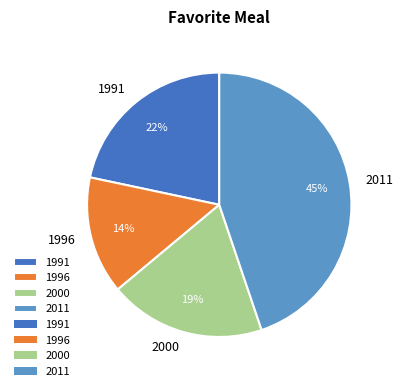

Rank the categories by value from highest to lowest.

2011, 1991, 2000, 1996